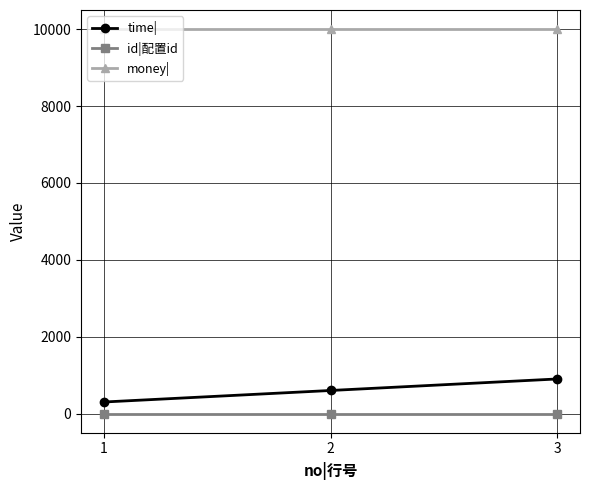

Reading left to right, what are all the values shown in this chart?

time|: 300	600	900
id|配置id: 1	1	1
money|: 10000	10000	10000